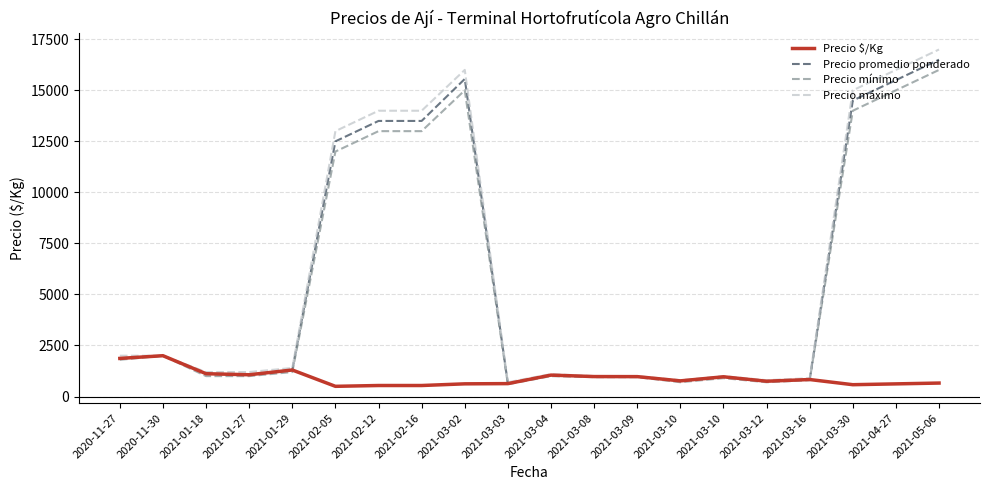

What is the label of the 12th point from the right?

2021-03-02